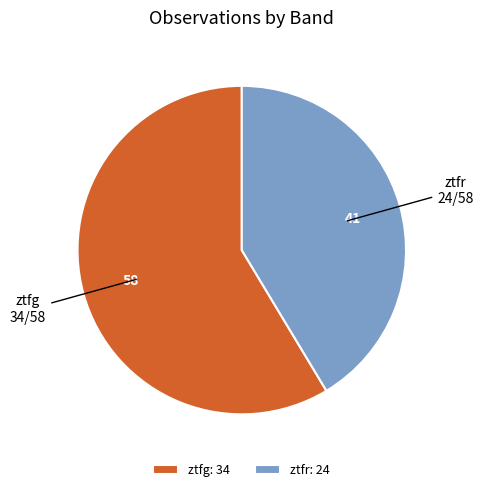

Is the sum of ztfr and ztfg greater than half?

Yes